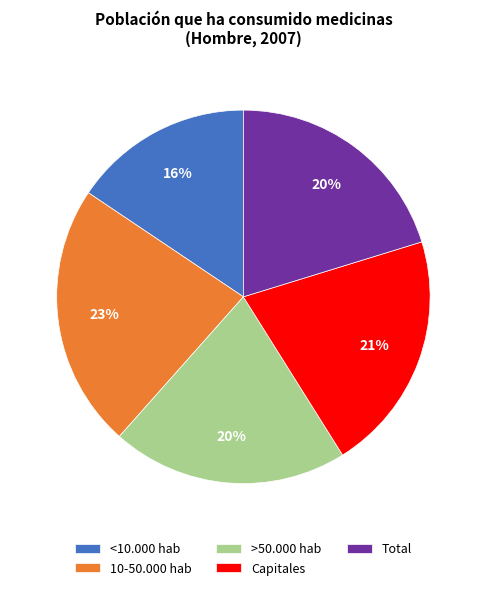

Is it true that 10-50.000 hab is 32% of the pie?

False